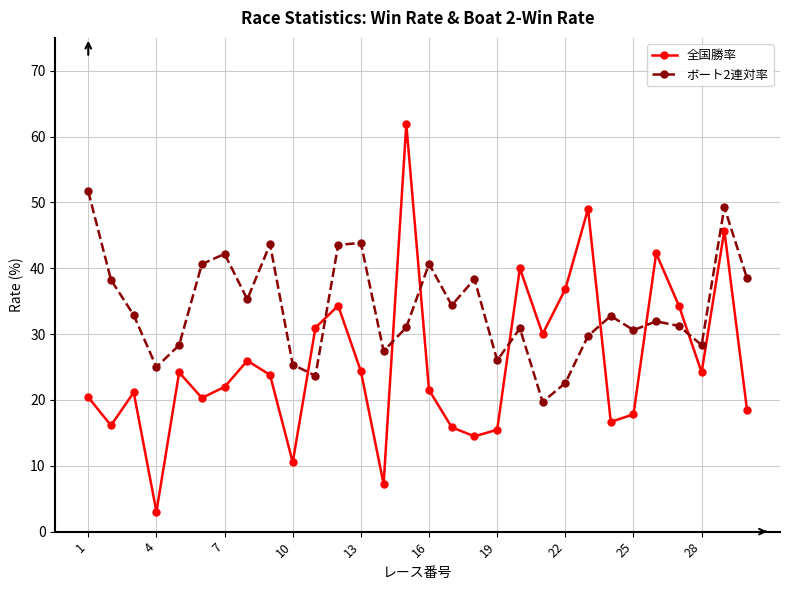

True or false: ボート2連対率 has more than 2 interior local peaks.

True